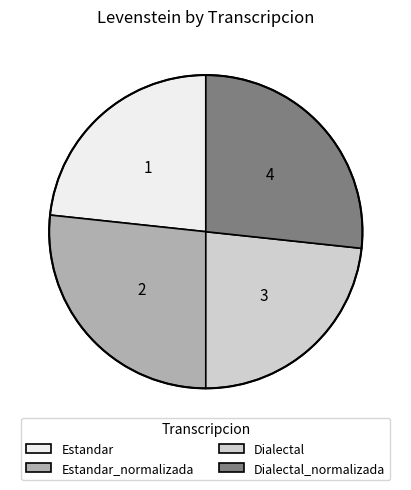

The Dialectal_normalizada slice represents 27% of the pie. True or false?

True